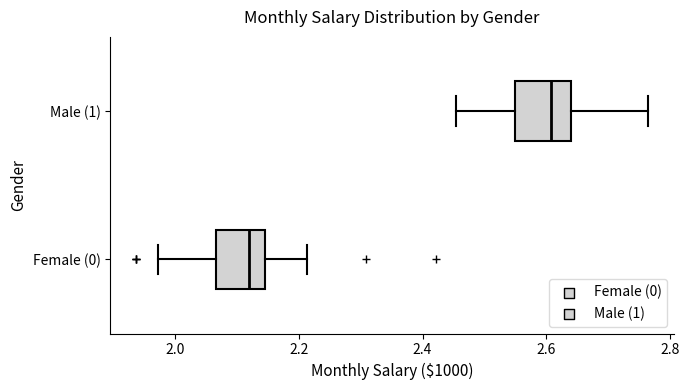

Which box has the furthest to the left median line?

Female (0)